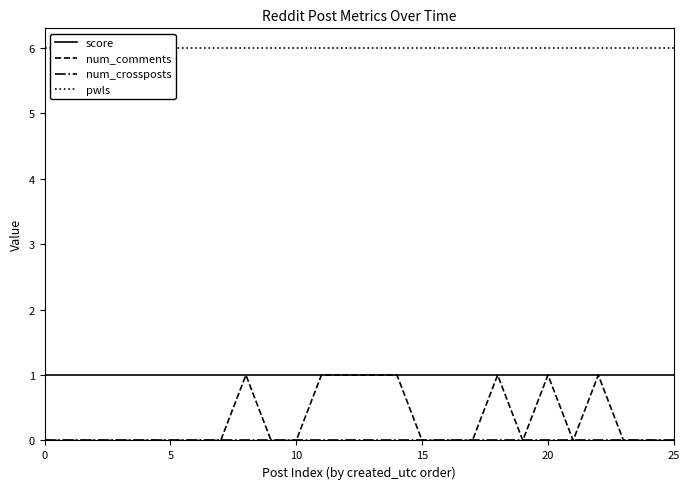

At 15, list the series in order from largest to smallest.

pwls, score, num_comments, num_crossposts